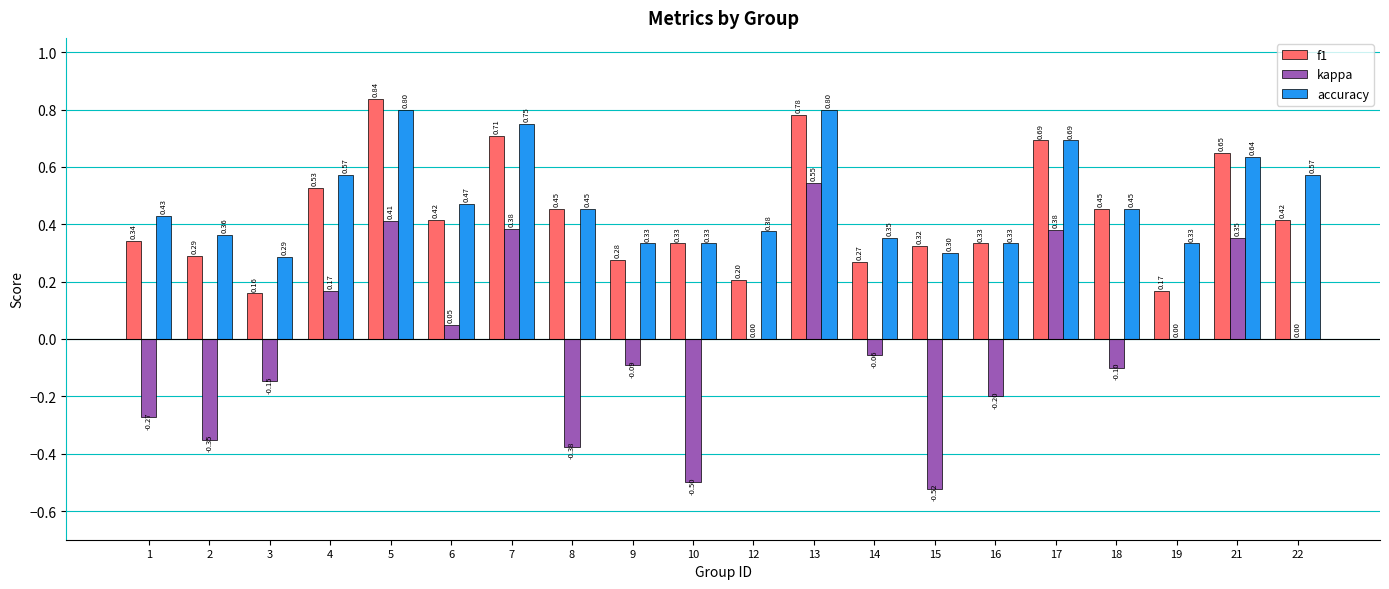

What is the sum of the kappa values at 16 and 8?

-0.6